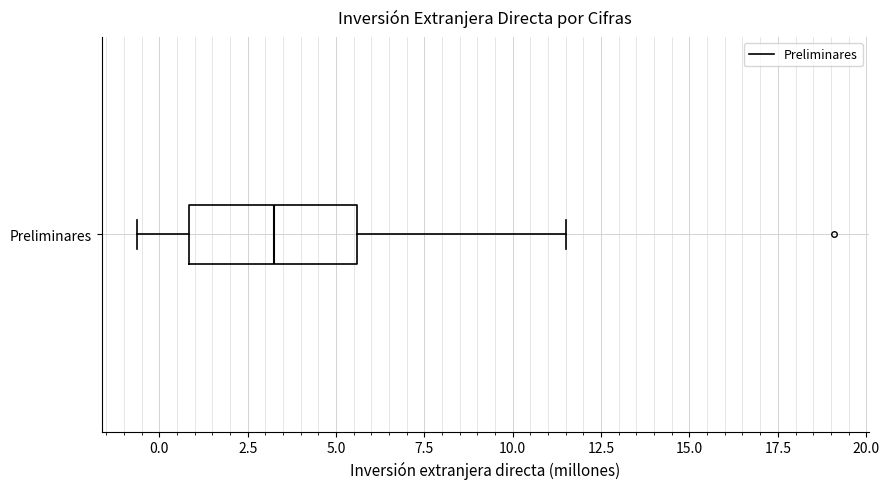

Where does the right whisker of the box for Preliminares end on the x-axis? The values are not printed on the chart, so give them approximately, as read against the axis.

11.5